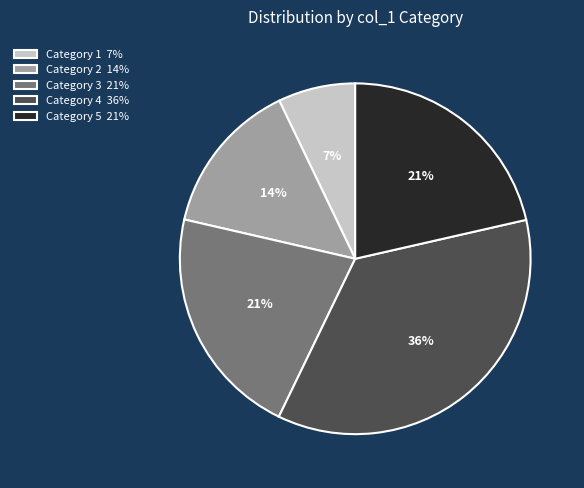

How many slices are in this pie chart?

5